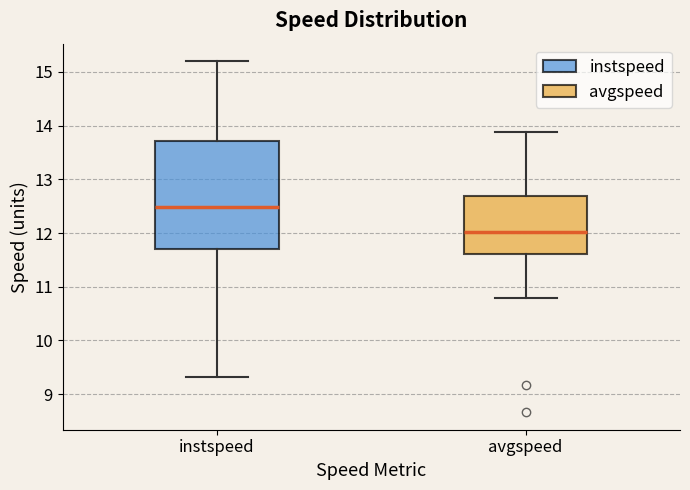

Which box is the tallest, from its lower edge to its upper edge?

instspeed